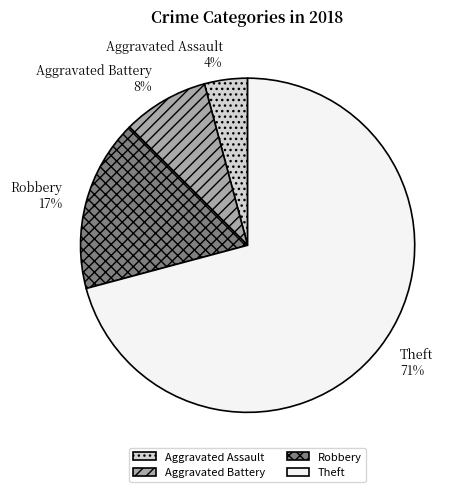

Does Aggravated Battery represent more than half of the total?

No